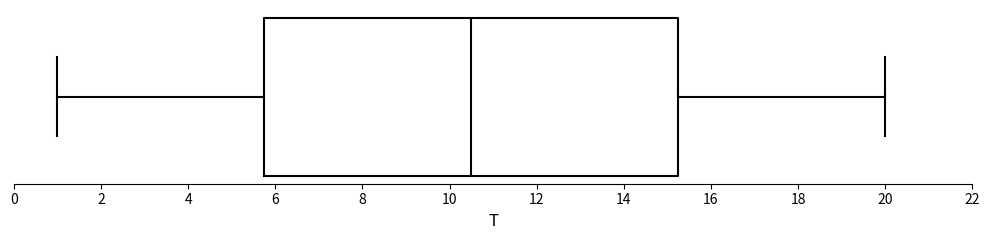

Where does the median line of the box sit on the x-axis? The values are not printed on the chart, so give them approximately, as read against the axis.

10.6